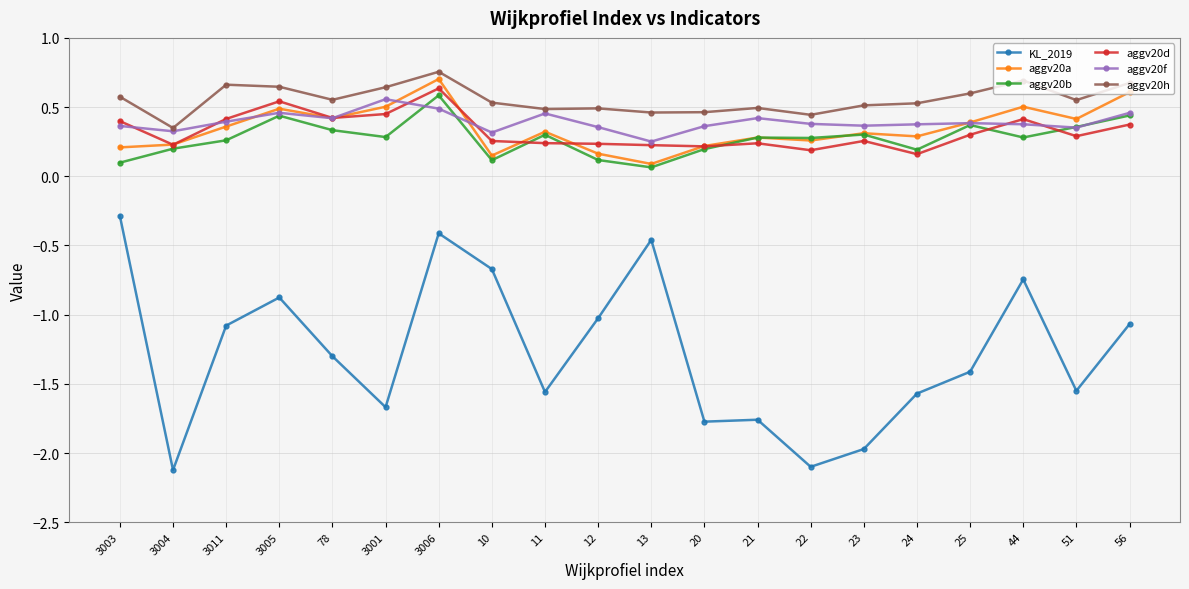

The value of aggv20a at 23 is 0.1. True or false?

False